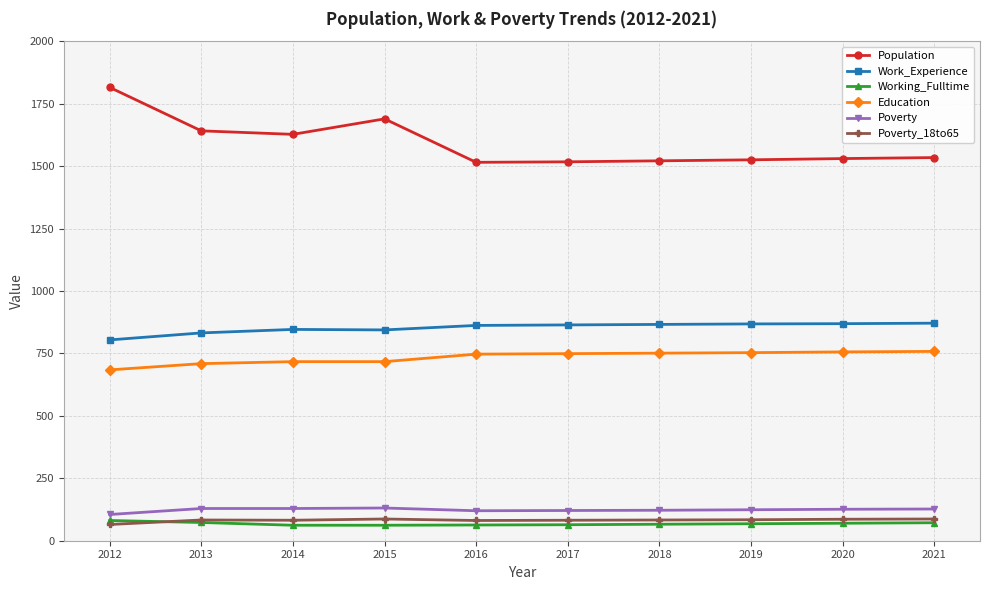

What is the total value across all series at 2019?

3422